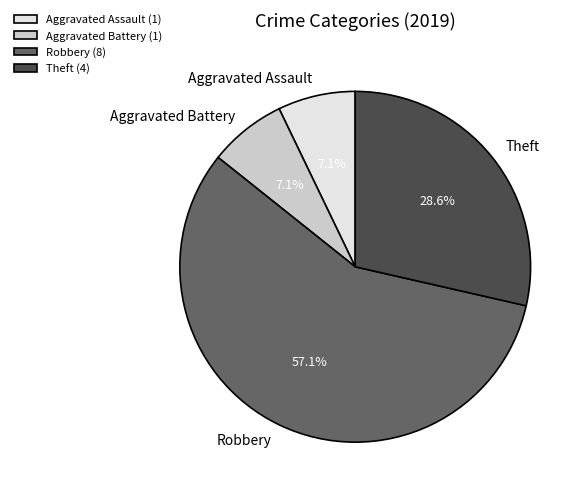

Is there a majority slice in this chart?

Yes